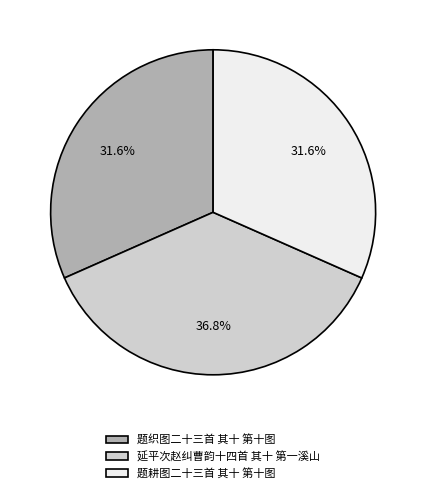

To the nearest percent, what is the difference between the 延平次赵纠曹韵十四首 其十 第一溪山 and 题织图二十三首 其十 第十图 slice percentages?

5%